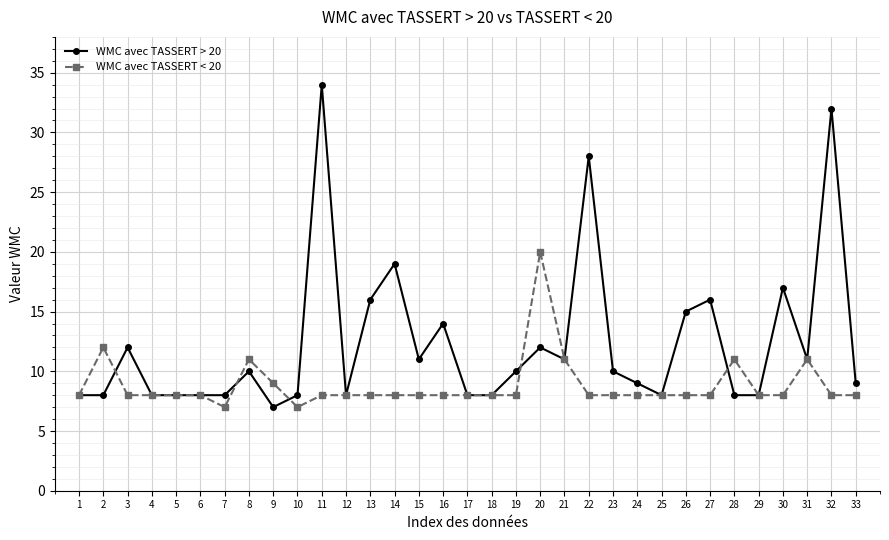

The WMC avec TASSERT < 20 series shows 11 at 14. True or false?

False